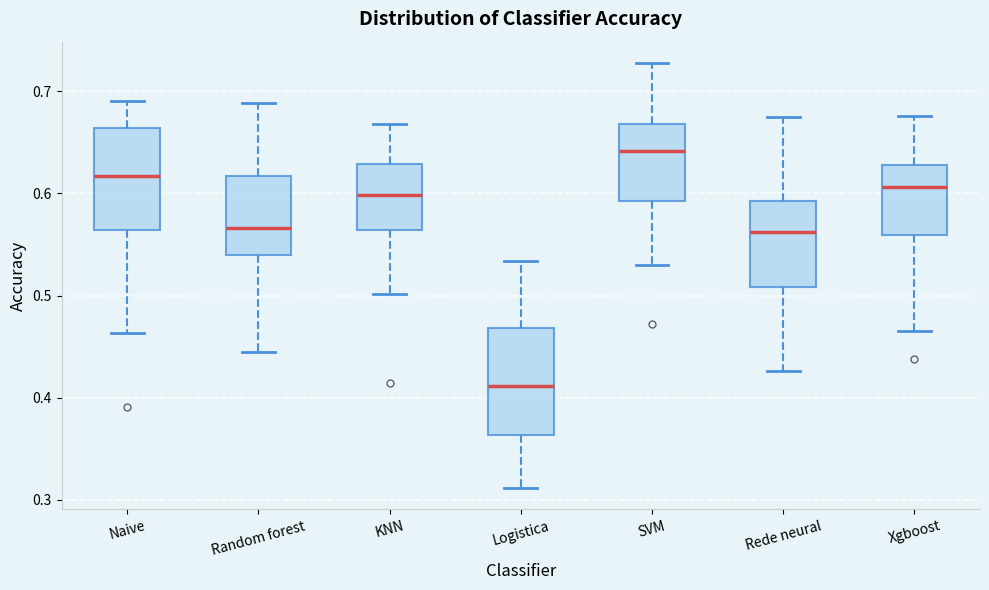

Which box's median line is the highest?

SVM